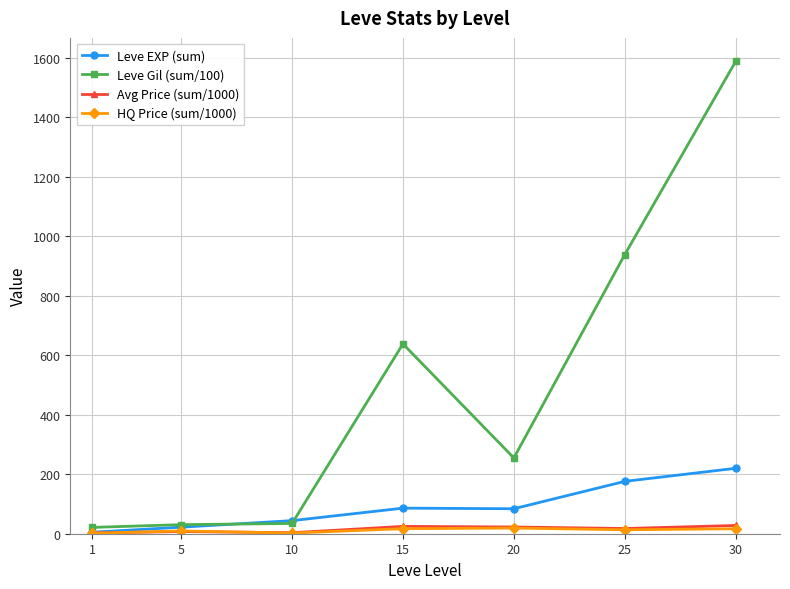

At which category is the sum across all series the highest?

30